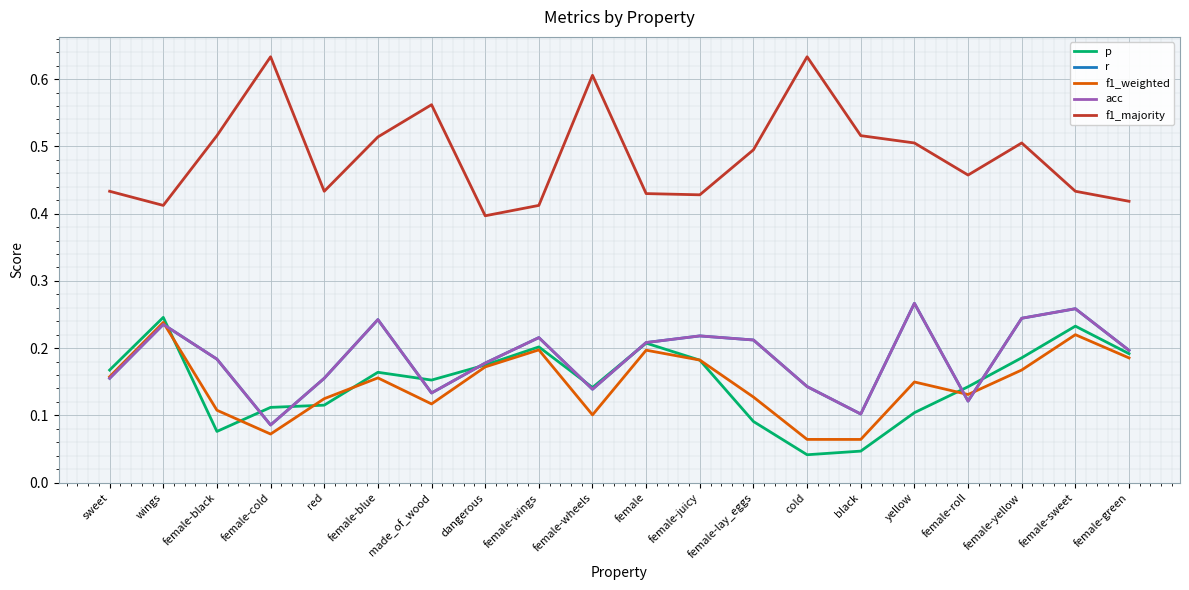

Reading left to right, transcribe all the data shown in this chart.

p: 0.2	0.2	0.1	0.1	0.1	0.2	0.2	0.2	0.2	0.1	0.2	0.2	0.1	0.0	0.0	0.1	0.1	0.2	0.2	0.2
r: 0.2	0.2	0.2	0.1	0.2	0.2	0.1	0.2	0.2	0.1	0.2	0.2	0.2	0.1	0.1	0.3	0.1	0.2	0.3	0.2
f1_weighted: 0.2	0.2	0.1	0.1	0.1	0.2	0.1	0.2	0.2	0.1	0.2	0.2	0.1	0.1	0.1	0.1	0.1	0.2	0.2	0.2
acc: 0.2	0.2	0.2	0.1	0.2	0.2	0.1	0.2	0.2	0.1	0.2	0.2	0.2	0.1	0.1	0.3	0.1	0.2	0.3	0.2
f1_majority: 0.4	0.4	0.5	0.6	0.4	0.5	0.6	0.4	0.4	0.6	0.4	0.4	0.5	0.6	0.5	0.5	0.5	0.5	0.4	0.4